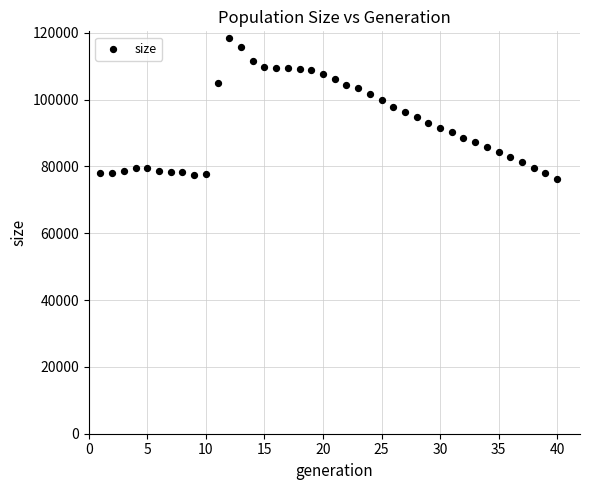

What is the range of X values (max minus min)?

39